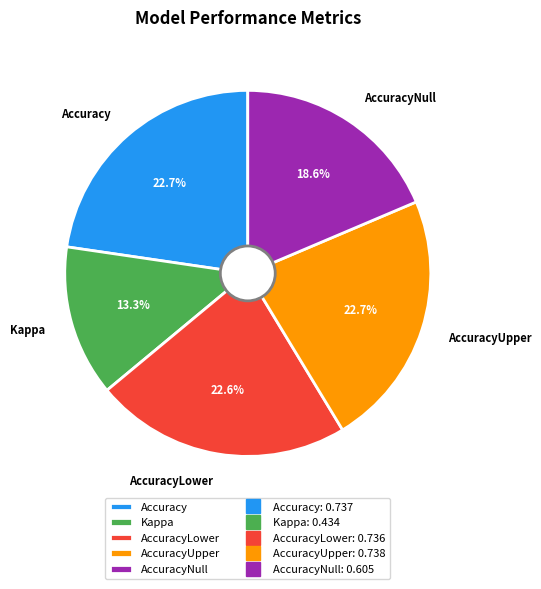

Is it true that AccuracyLower is 23% of the pie?

True